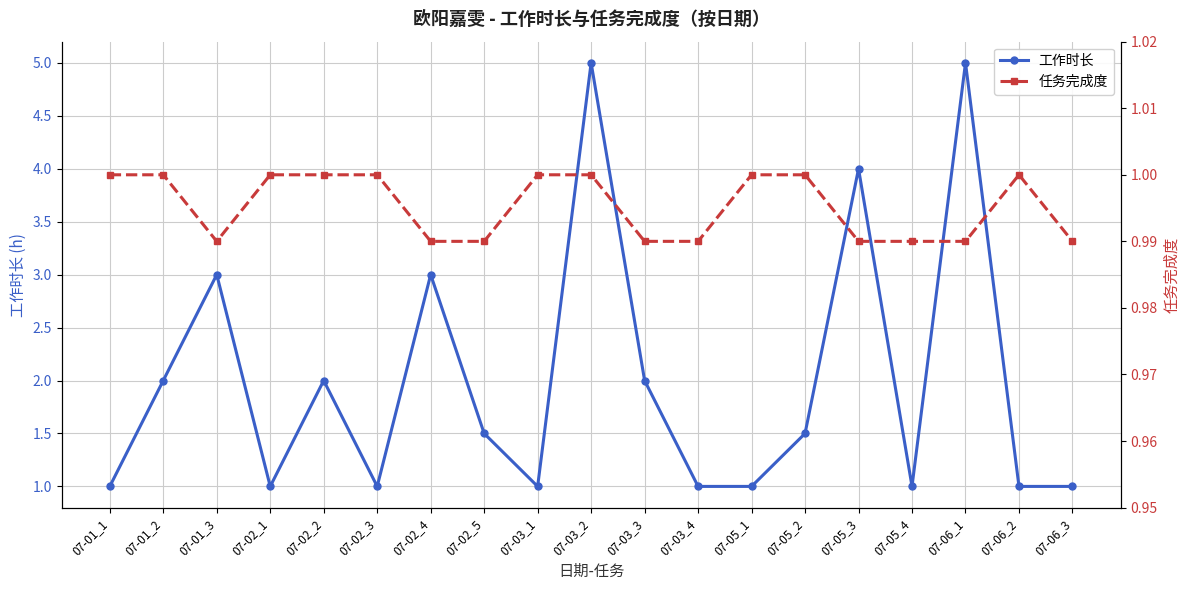

At how many categories does at least one series exceed 3?

3